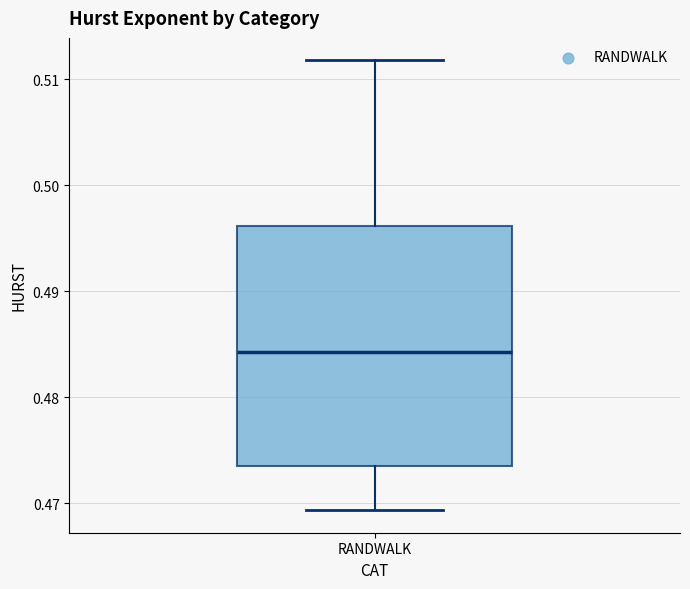

Where does the lower whisker of the box for RANDWALK end on the y-axis? The values are not printed on the chart, so give them approximately, as read against the axis.

0.469